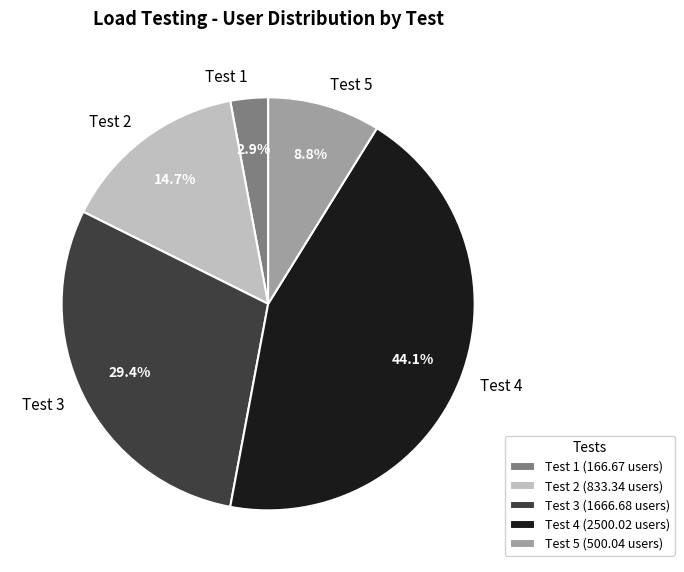

Between Test 1 and Test 5, which is larger?

Test 5